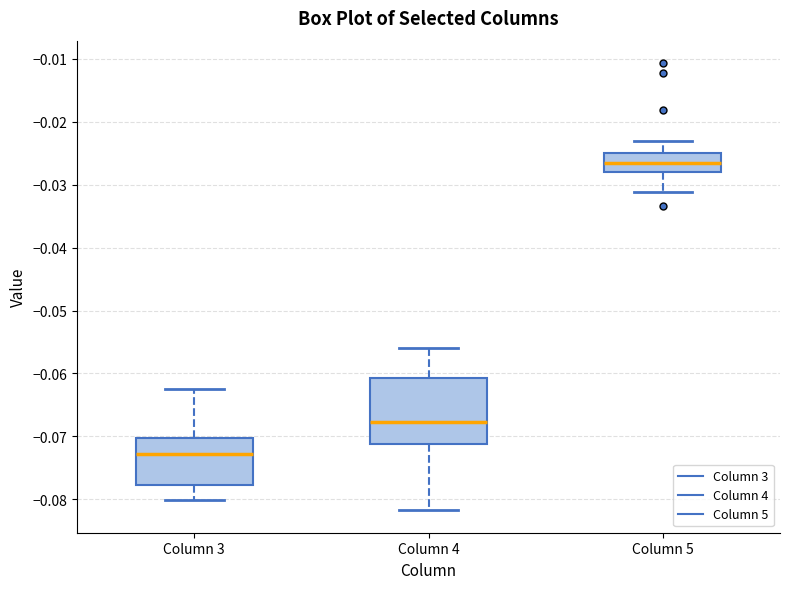

Which box is the tallest, from its lower edge to its upper edge?

Column 4